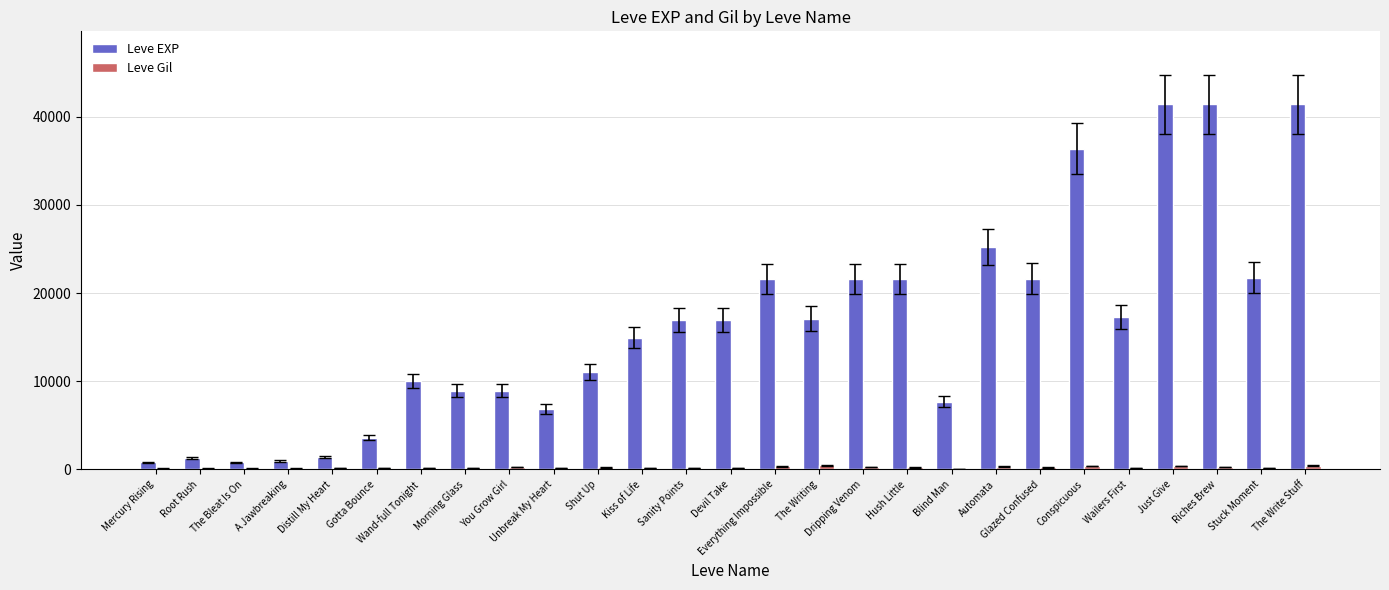

How many categories are shown in the chart?

27